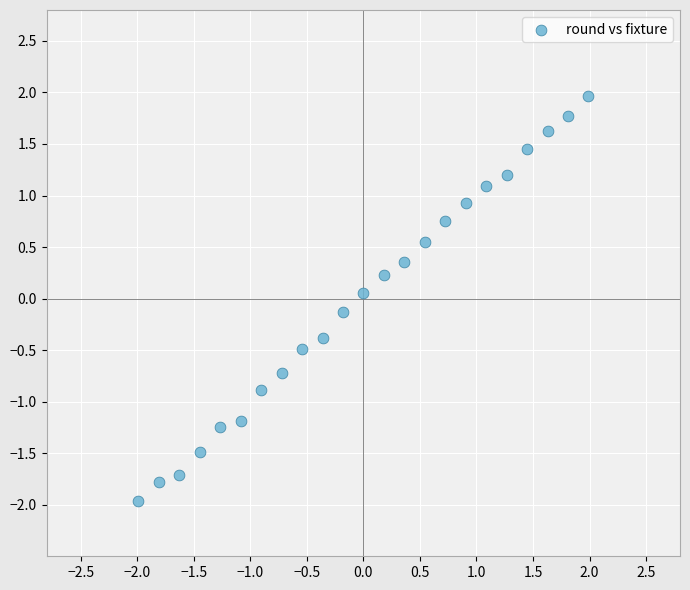

What is the range of Y values (max minus min)?

3.9